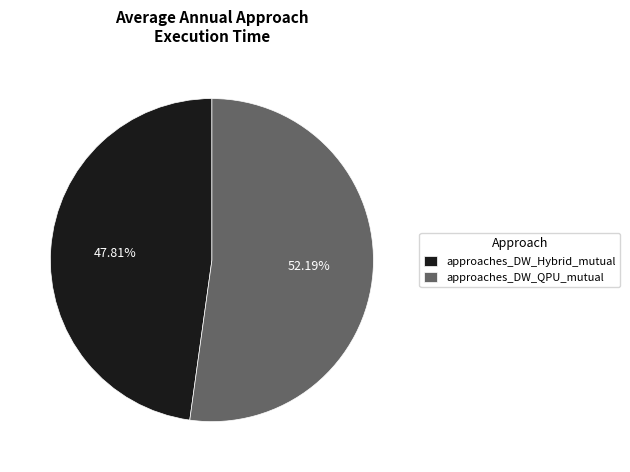

To the nearest percent, what is the average slice percentage?

50%